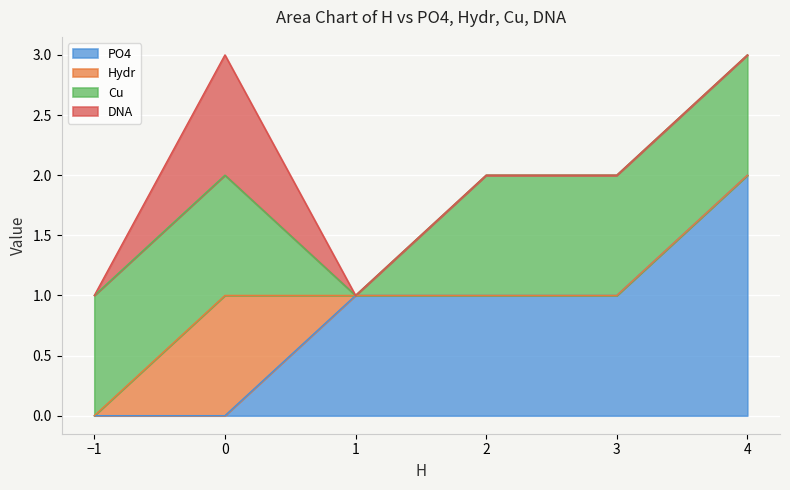

At which category does the chart reach its minimum across all series?

-1